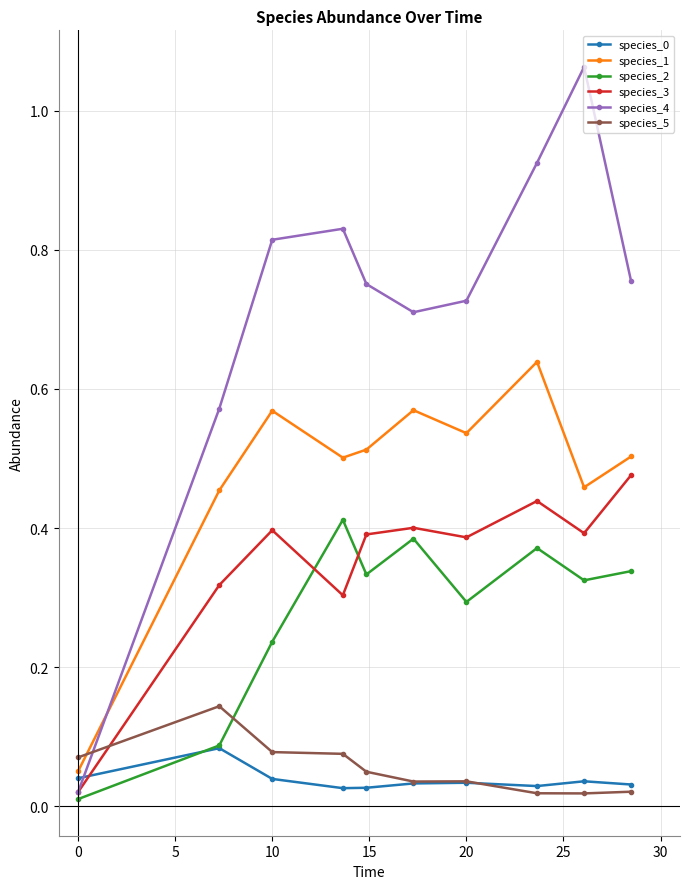

How many intersections are there between species_5 and species_3?

1